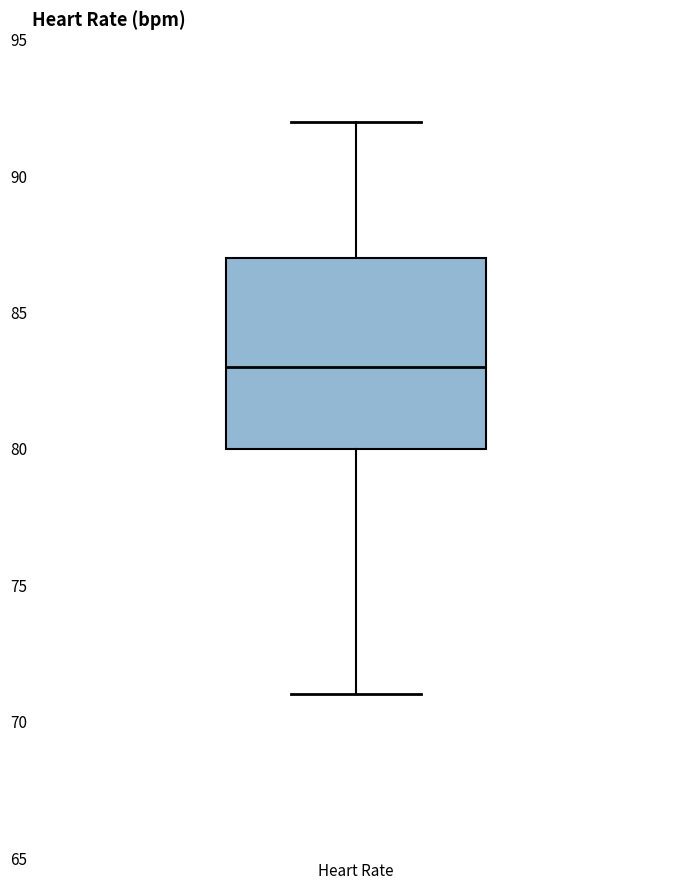

Read this box plot against the y-axis: the position of the median line, the range covered by the box, and the ends of both whiskers. The values are not printed on the chart, so give them approximately, as read against the axis.

median 83, box 80 to 87, whiskers 71 to 92